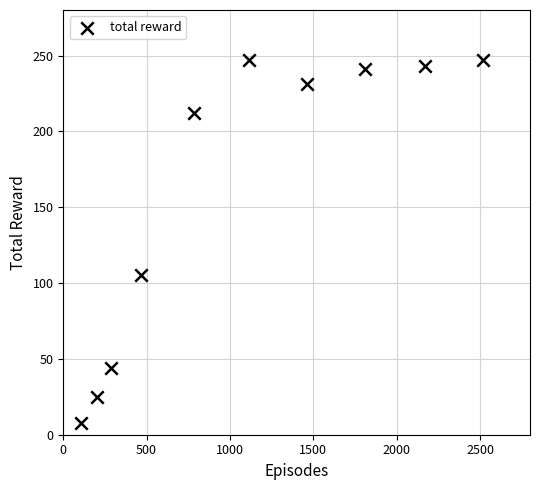

What is the average Y value?

160